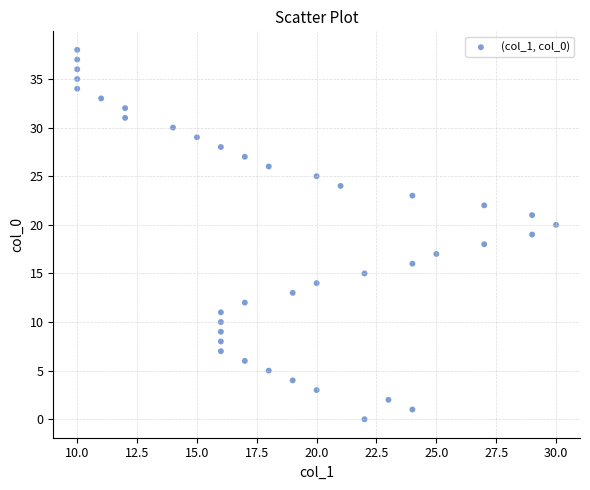

What is the range of Y values (max minus min)?

38